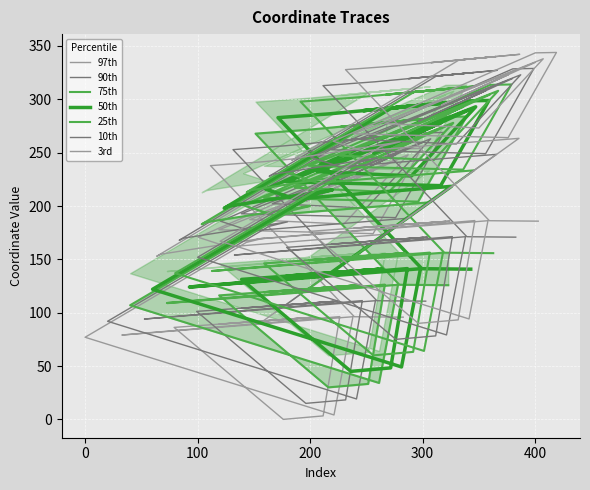

What is the average value?

162.6